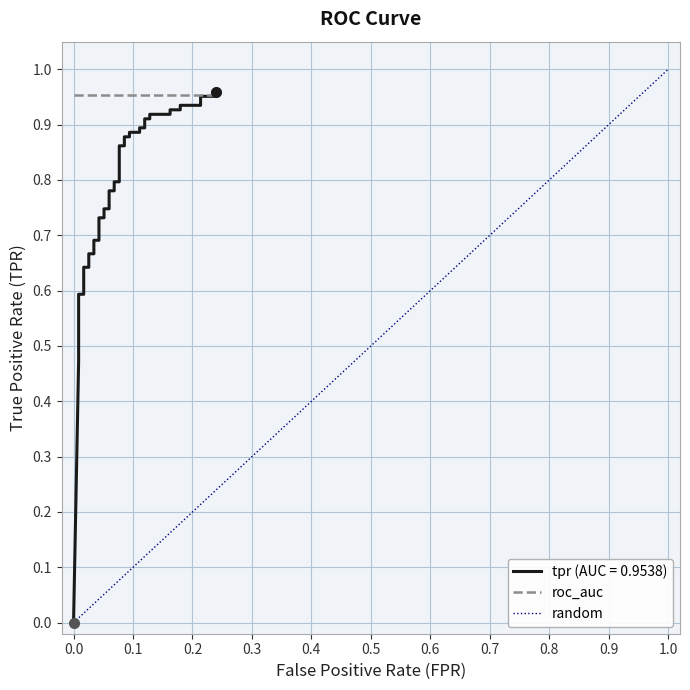

What is the maximum value shown in the chart?

1.0